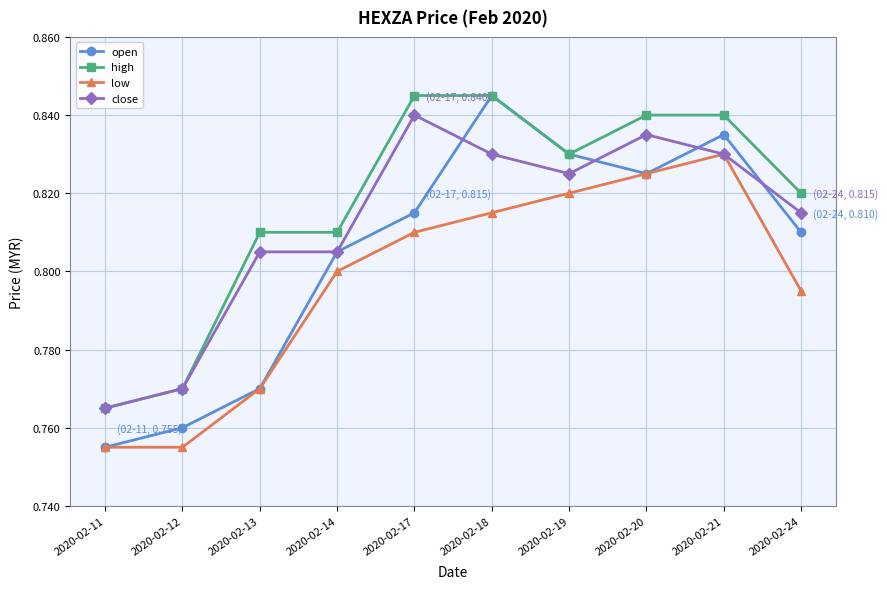

True or false: low and high cross at least once.

False